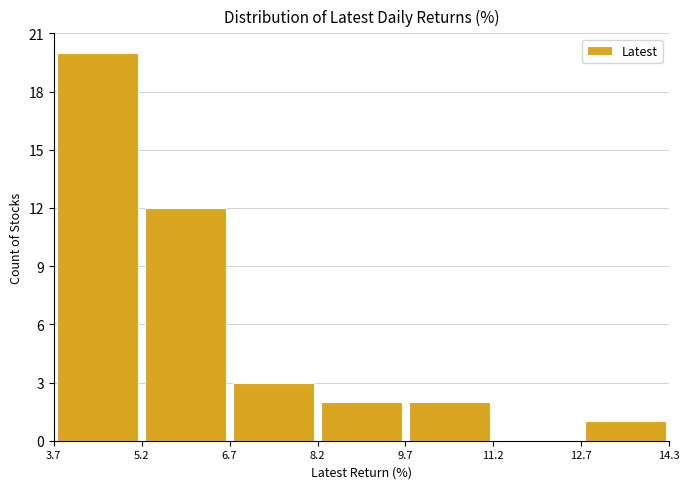

Over which range of the x-axis is the bar tallest?

3.7 to 5.2